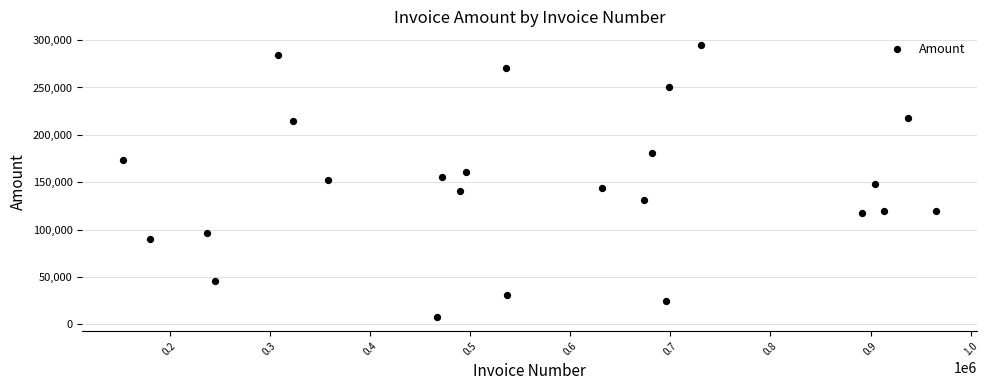

What is the range of X values (max minus min)?

812284